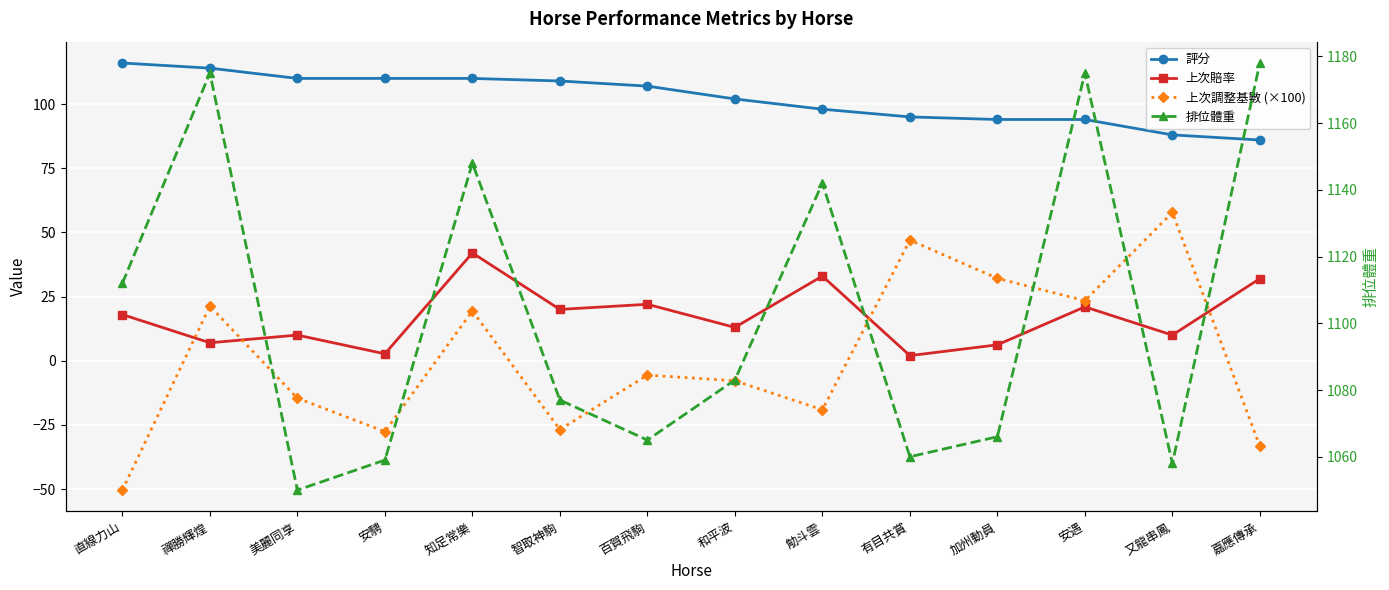

Is it true that 上次調整基數 (×100) equals -11.0 at 安騁?

False